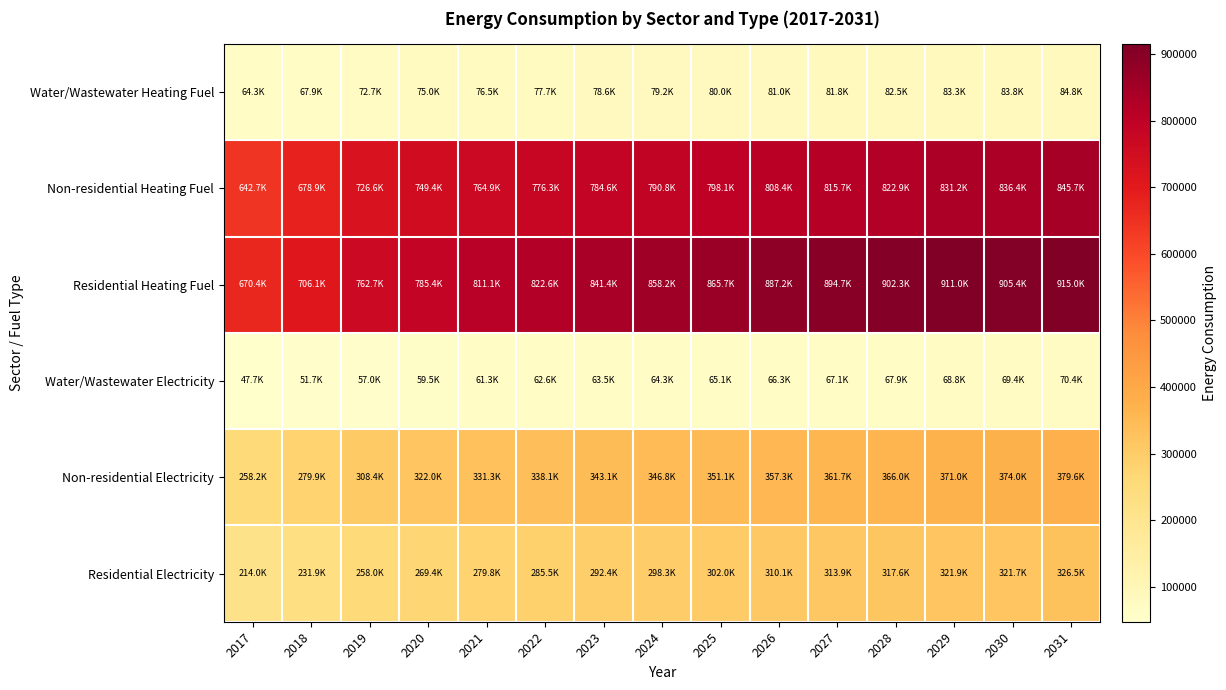

Which has a higher value, 2018 or 2017?

2018